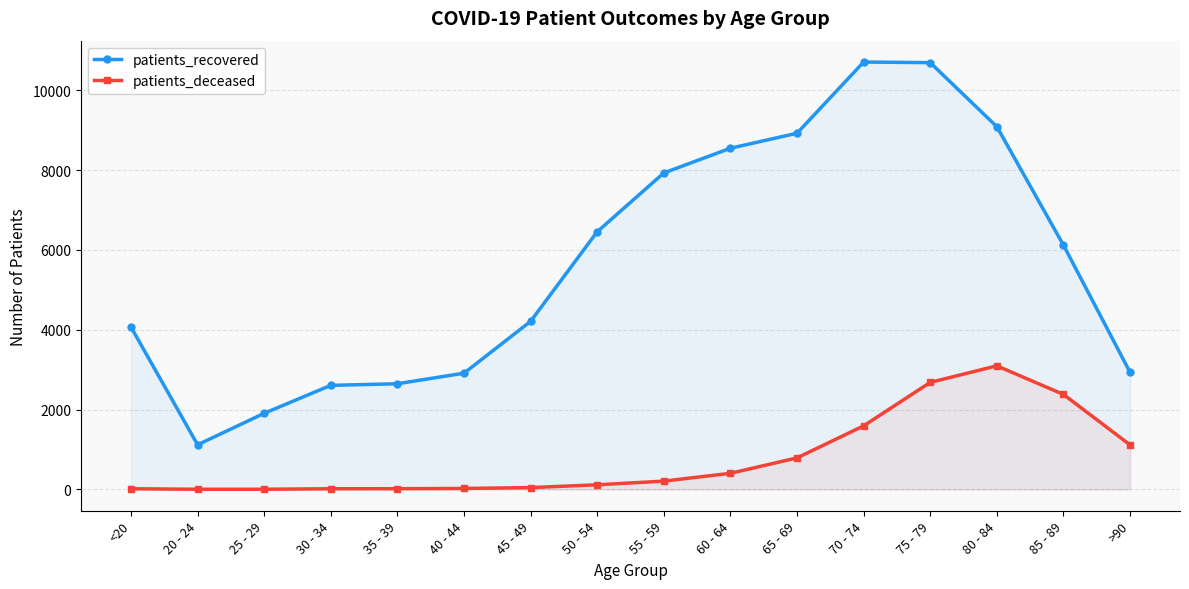

Reading right to left, list all the values displayed in this chart.

patients_recovered: >90=2934	85 - 89=6122	80 - 84=9089	75 - 79=10694	70 - 74=10709	65 - 69=8925	60 - 64=8549	55 - 59=7930	50 - 54=6457	45 - 49=4211	40 - 44=2912	35 - 39=2647	30 - 34=2607	25 - 29=1907	20 - 24=1118	<20=4069
patients_deceased: >90=1115	85 - 89=2380	80 - 84=3096	75 - 79=2681	70 - 74=1592	65 - 69=789	60 - 64=403	55 - 59=207	50 - 54=115	45 - 49=45	40 - 44=23	35 - 39=17	30 - 34=16	25 - 29=3	20 - 24=3	<20=16